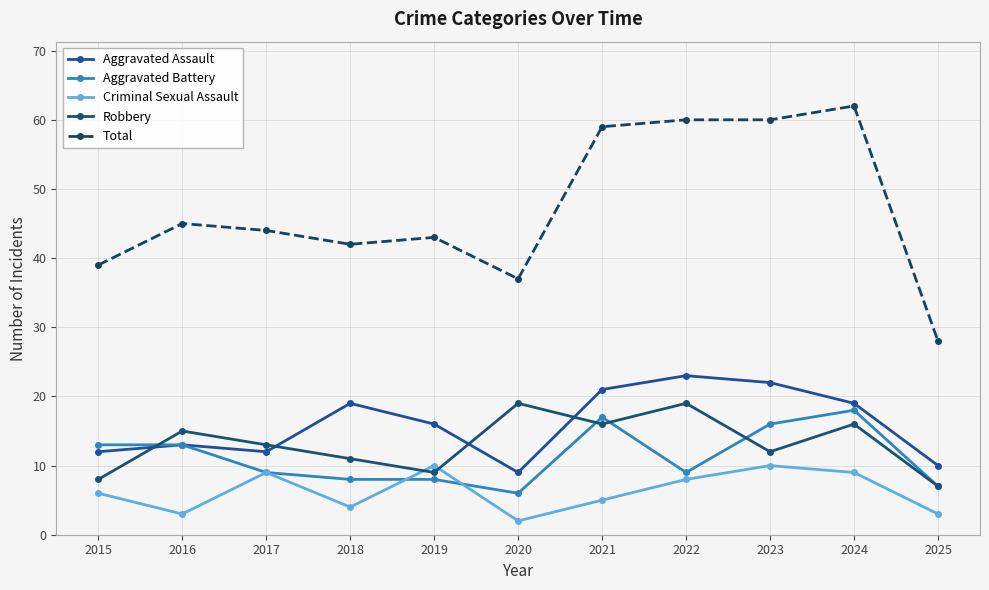

Which series has the widest spread of values?

Total